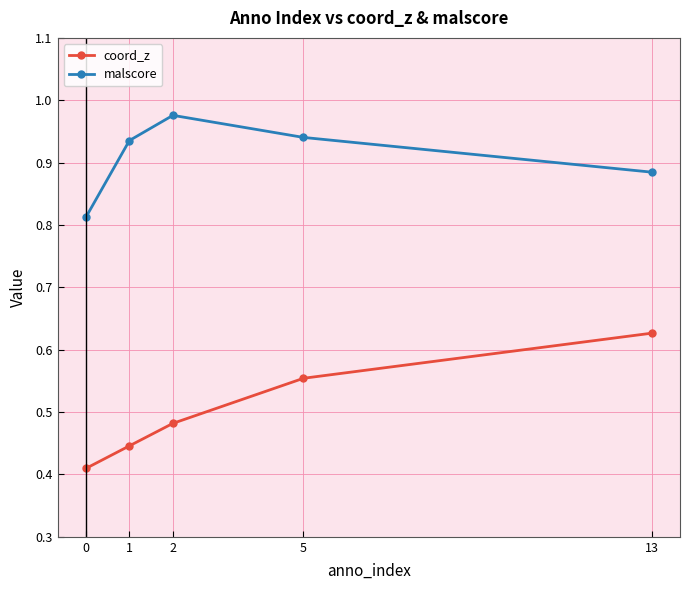

Count the malscore values in the range 0 to 1.

5